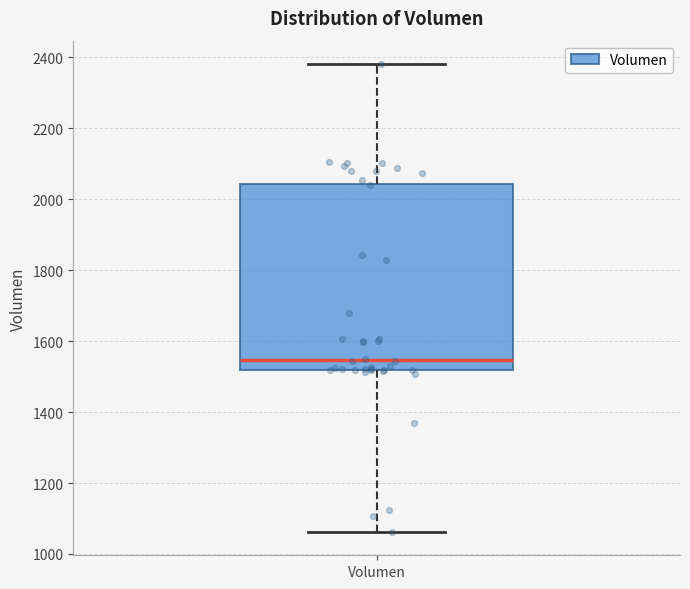

Read this box plot against the y-axis: the position of the median line, the range covered by the box, and the ends of both whiskers. The values are not printed on the chart, so give them approximately, as read against the axis.

median 1540, box 1520 to 2040, whiskers 1060 to 2380